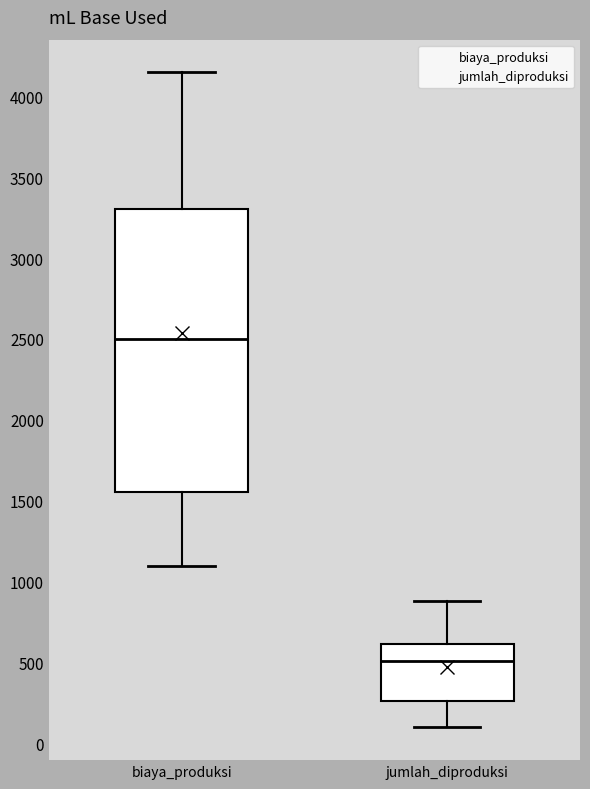

Where is the lower edge of the box for jumlah_diproduksi on the y-axis? The values are not printed on the chart, so give them approximately, as read against the axis.

250